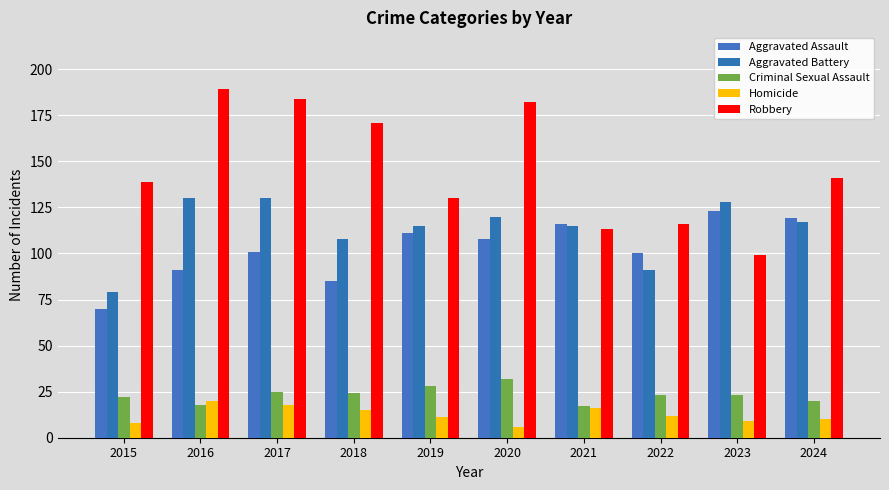

Which series changed the most between 2017 and 2021?

Robbery